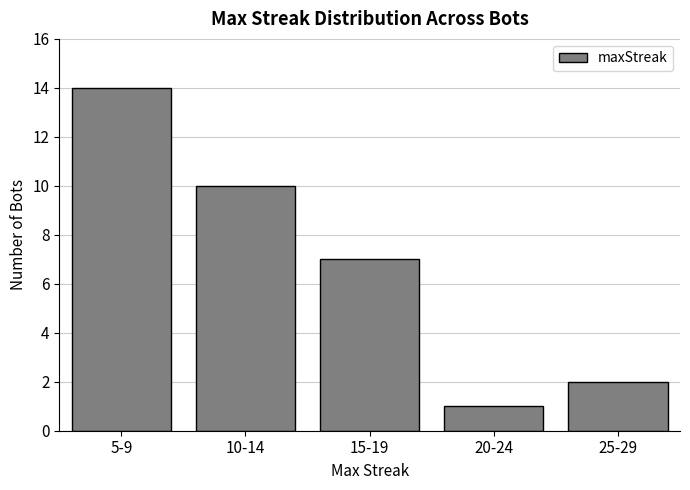

Reading right to left, extract all data points from this chart.

2	1	7	10	14